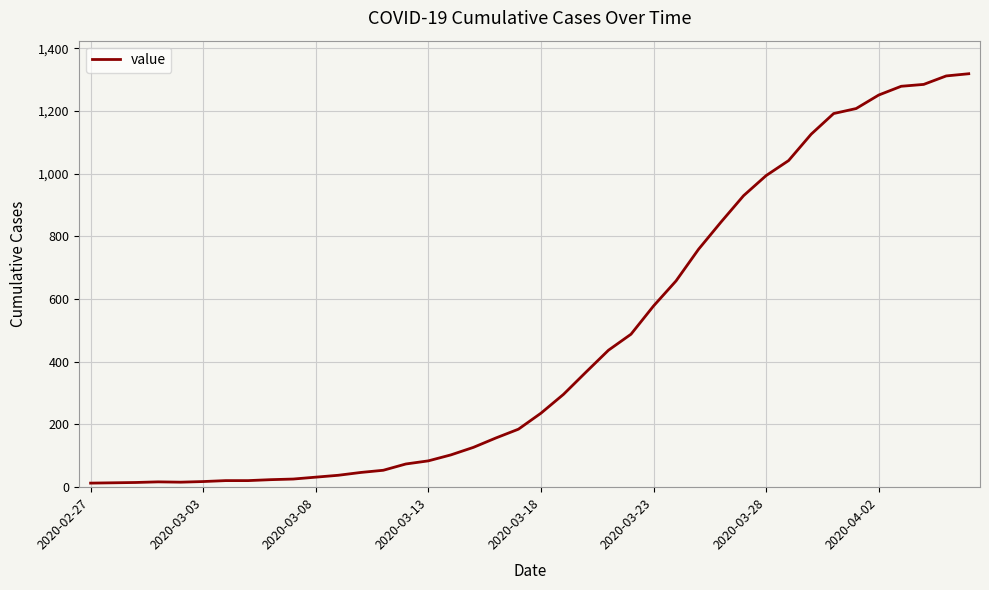

What is the maximum value shown in the chart?

1319